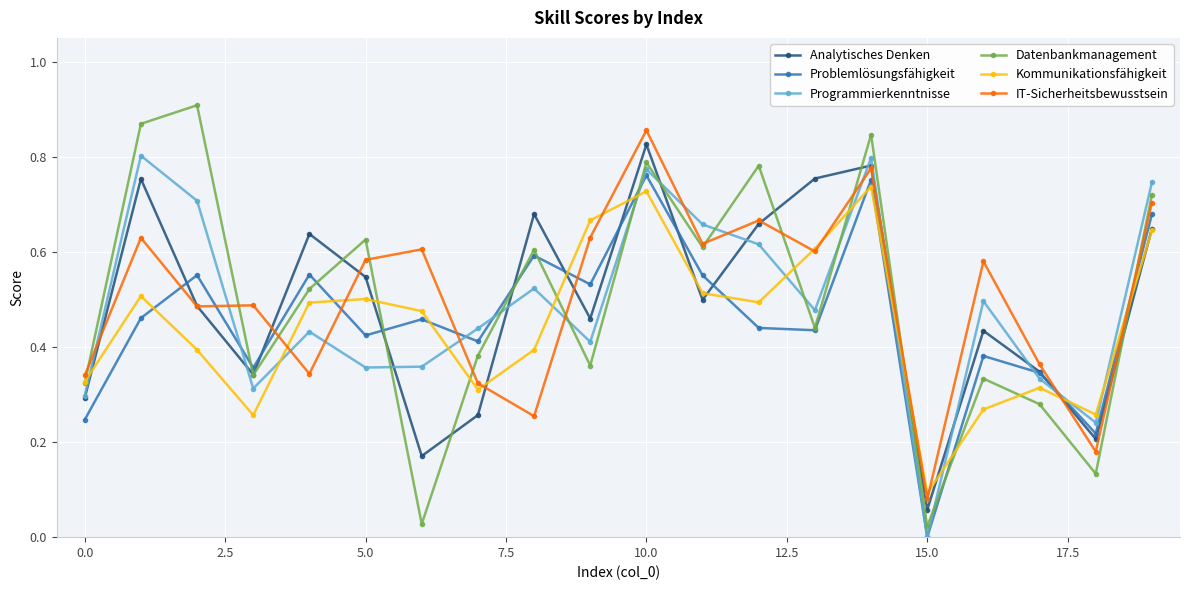

In Analytisches Denken, how many points are lower than both neighbors (excluding endpoints)?

6